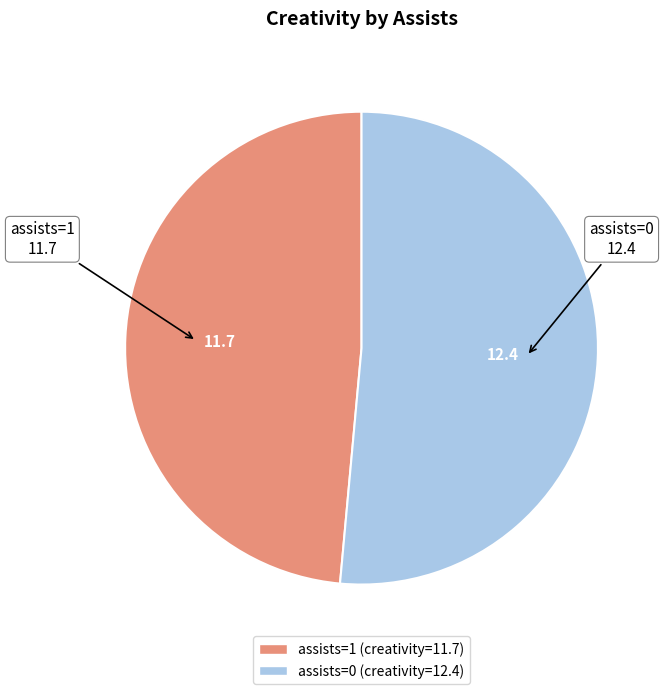

Does any single category account for the majority?

Yes